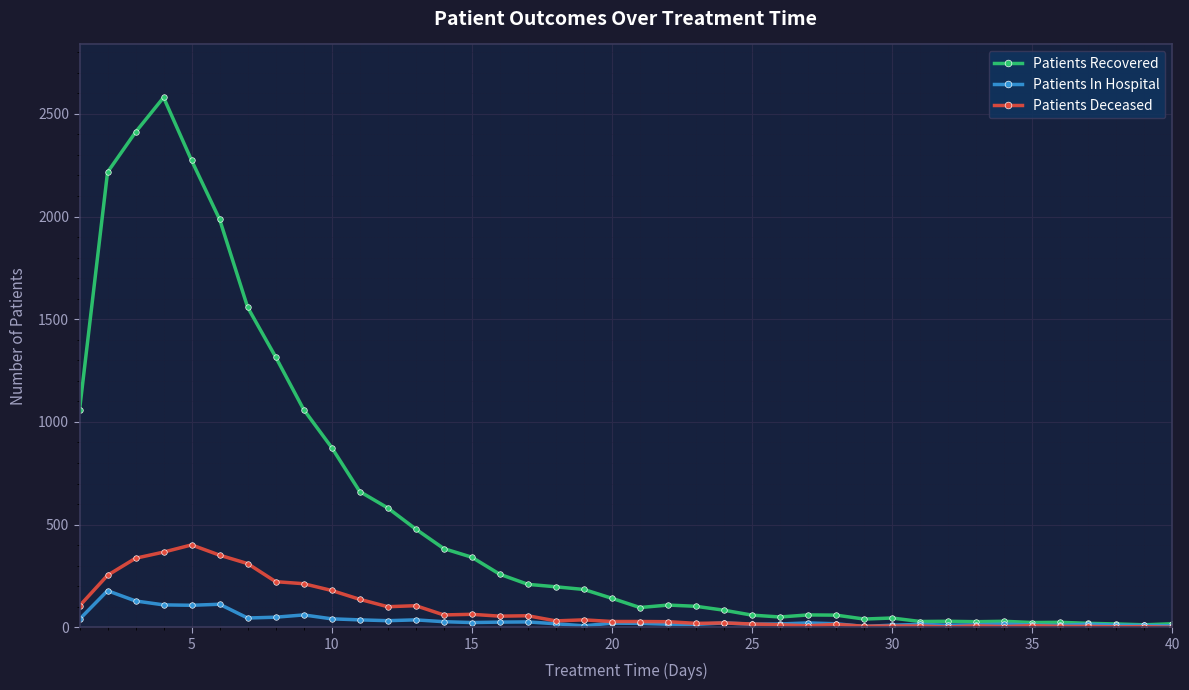

At how many categories does at least one series exceed 2115?

4